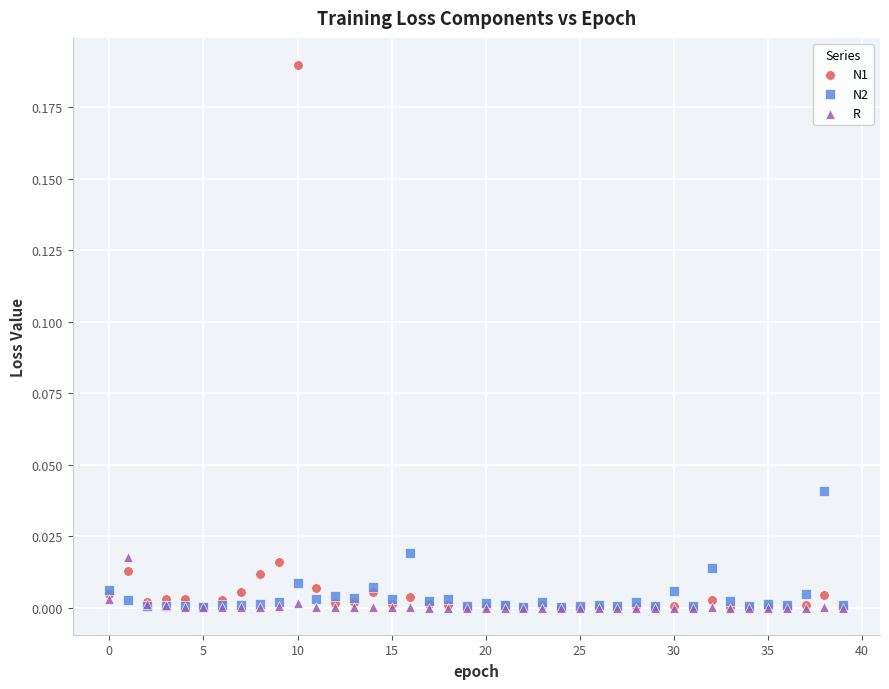

Which series contains the highest Y value?

N1